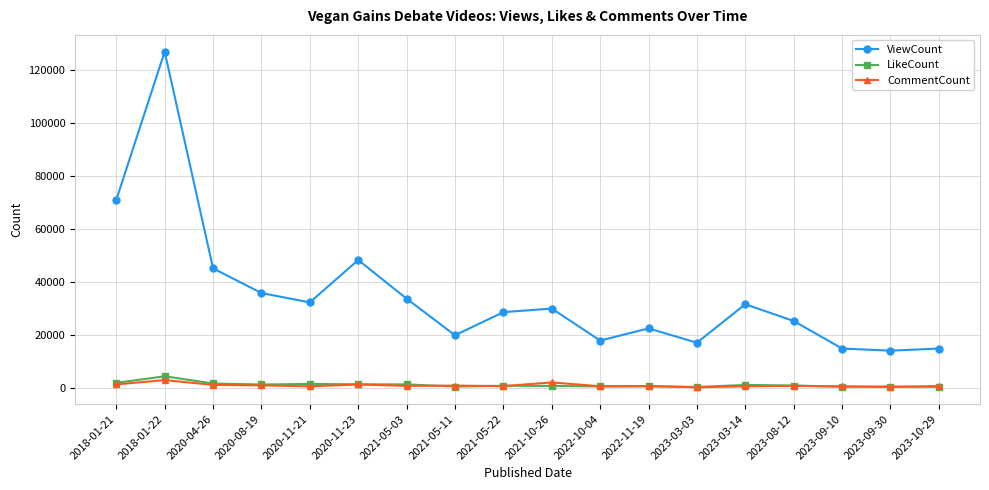

What is the label of the 5th point from the left?

2020-11-21